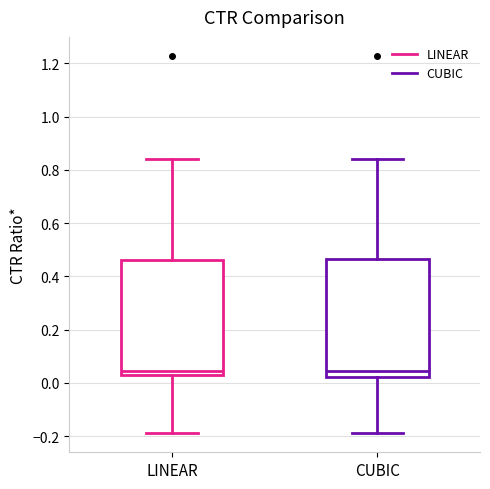

Where is the upper edge of the box for CUBIC on the y-axis? The values are not printed on the chart, so give them approximately, as read against the axis.

0.46